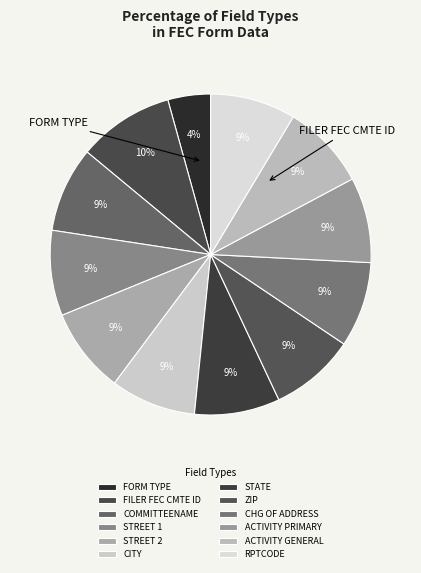

To the nearest percent, what percentage of the pie is FORM TYPE?

4%